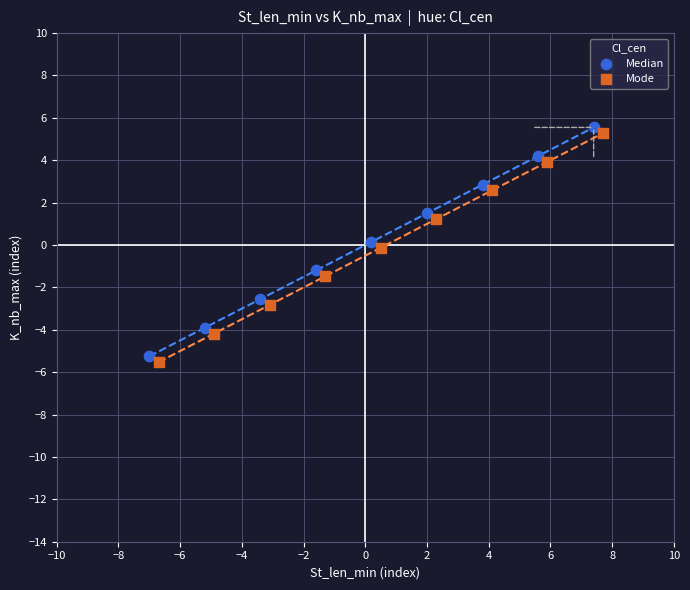

Which series reaches the minimum Y coordinate?

Mode